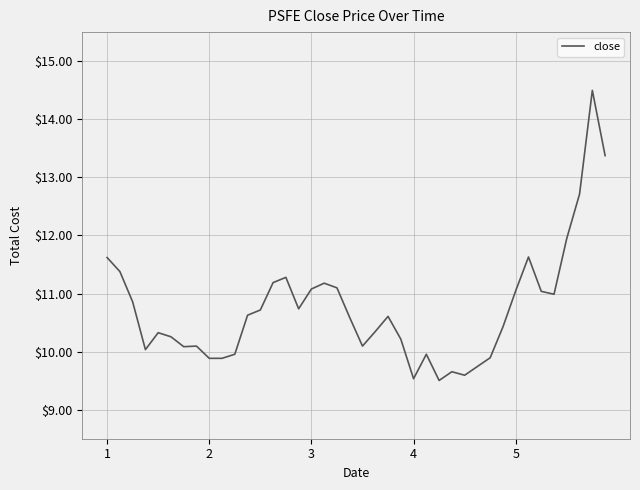

How many distinct data groups are displayed?

1